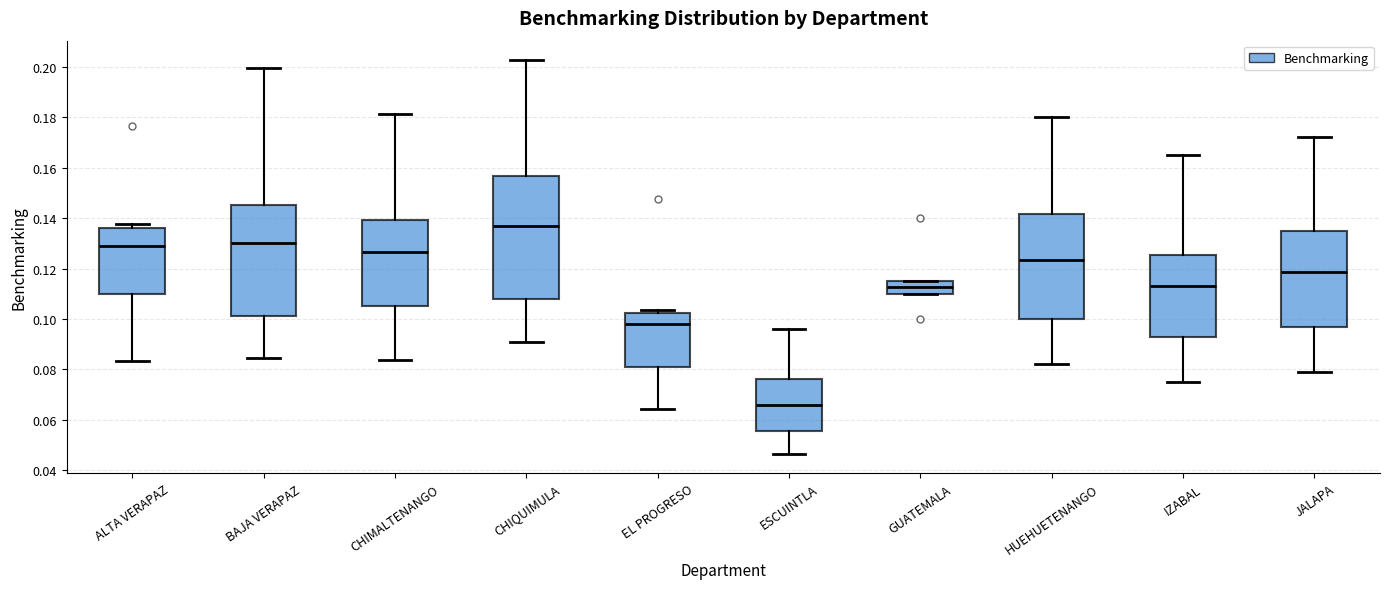

Comparing the boxes themselves (not the whiskers), which one is the tallest?

CHIQUIMULA